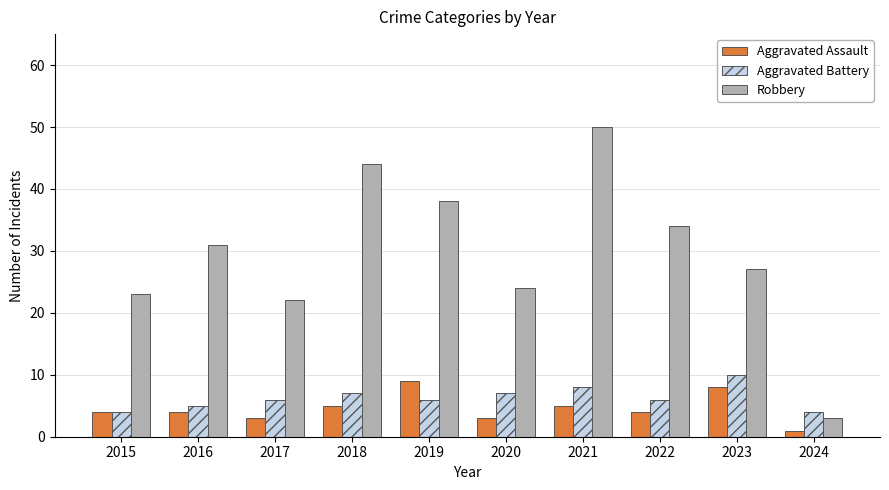

What is the difference between the Aggravated Battery values at 2015 and 2016?

1